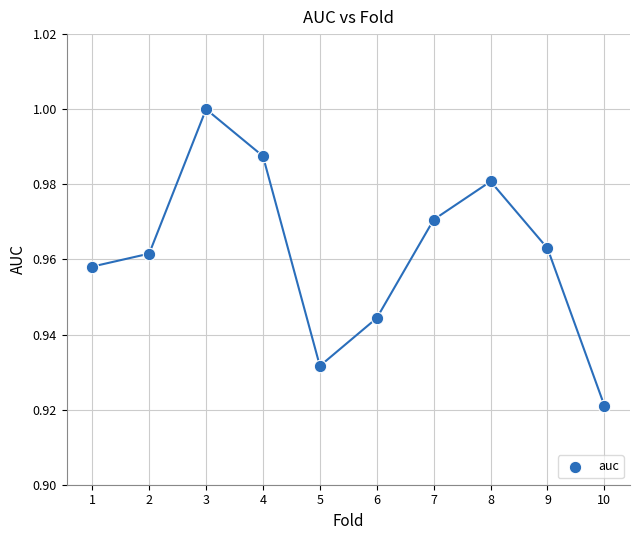

What is the average X value?

5.5